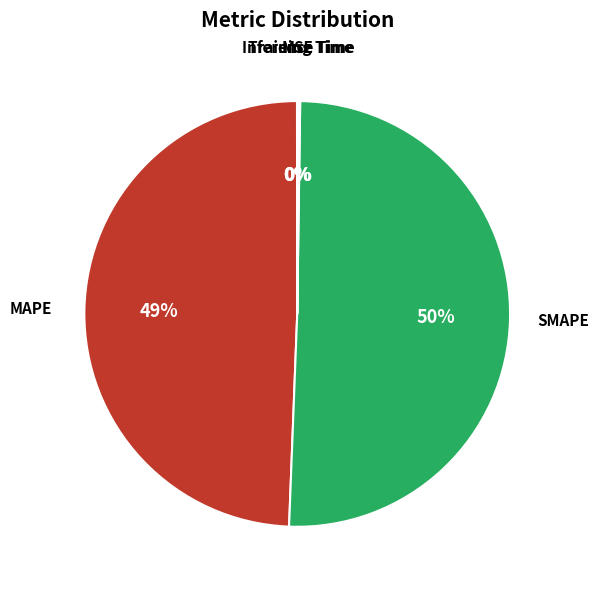

To the nearest percent, what is the average slice percentage?

20%